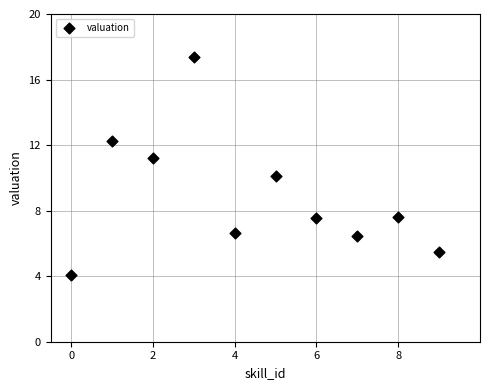

What is the average Y value?

8.9